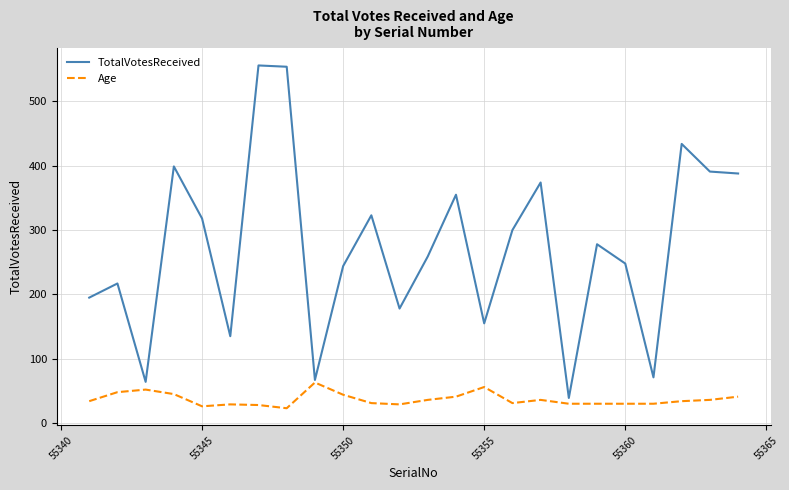

At how many categories does at least one series exceed 285?

11